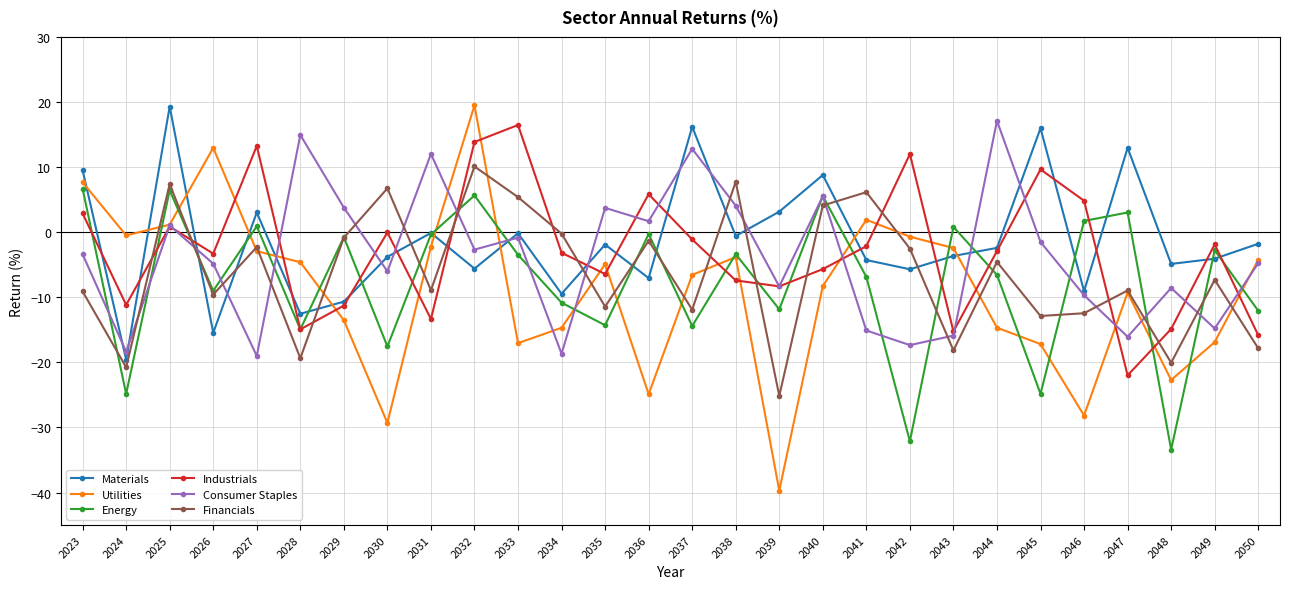

What is the difference between the second highest and second lowest values in the Energy series?

38.6